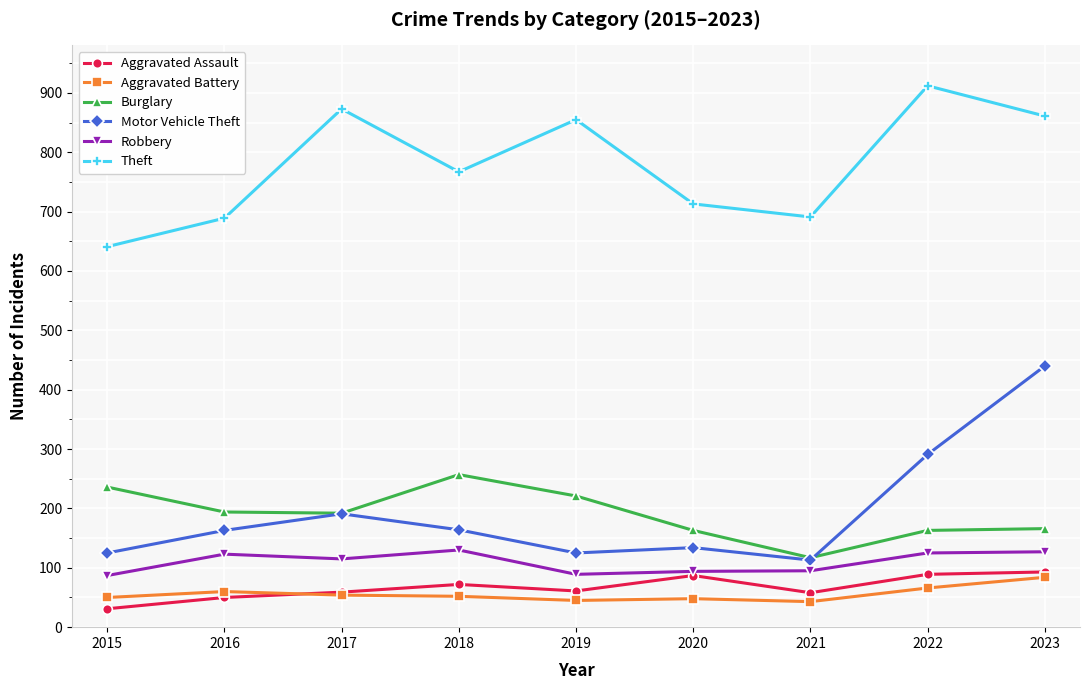

What is the difference between the highest and lowest values at 2022?

846